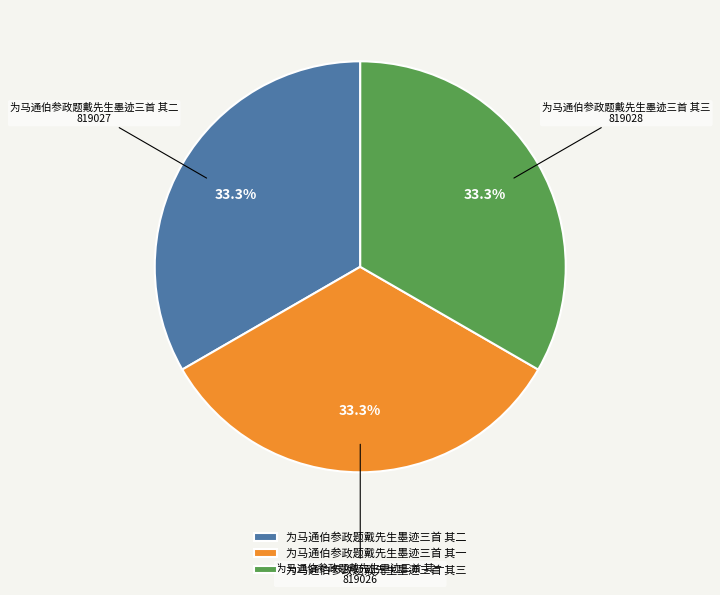

What portion of the pie excludes 为马通伯参政题戴先生墨迹三首 其三?

66.7%